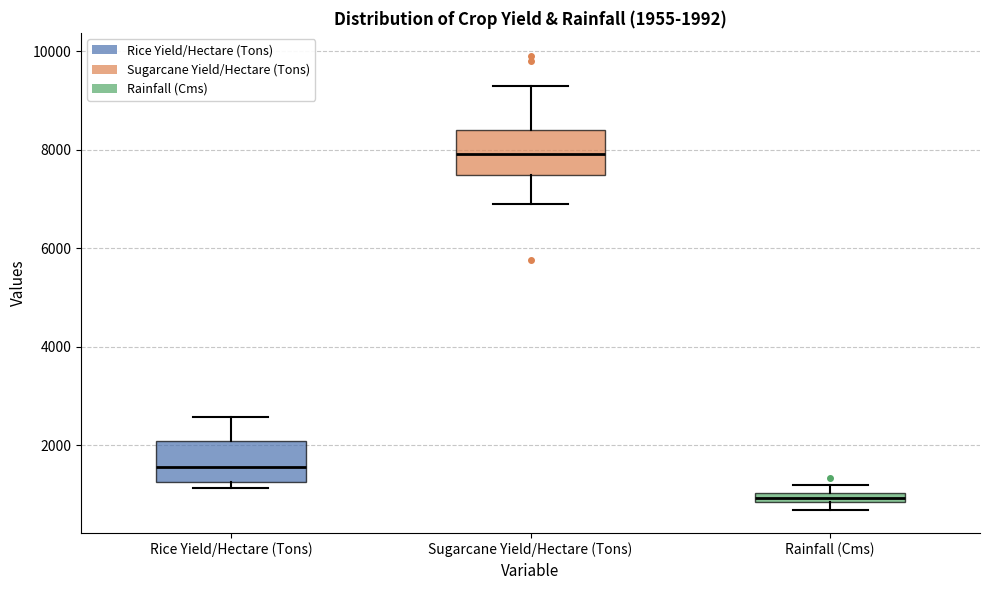

Which box's median line is the highest?

Sugarcane Yield/Hectare (Tons)